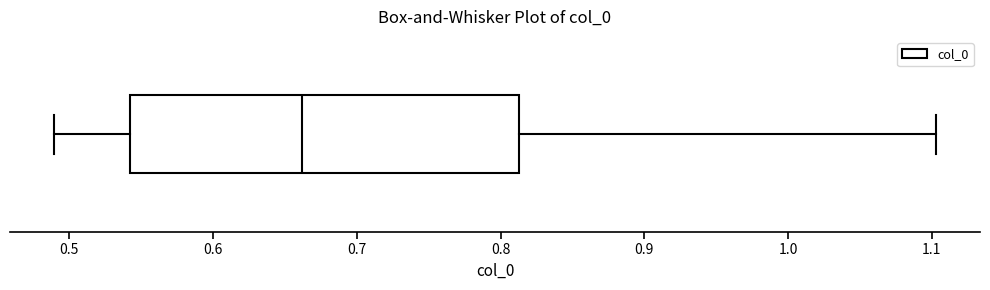

Read this box plot against the x-axis: the position of the median line, the range covered by the box, and the ends of both whiskers. The values are not printed on the chart, so give them approximately, as read against the axis.

median 0.66, box 0.54 to 0.81, whiskers 0.49 to 1.10